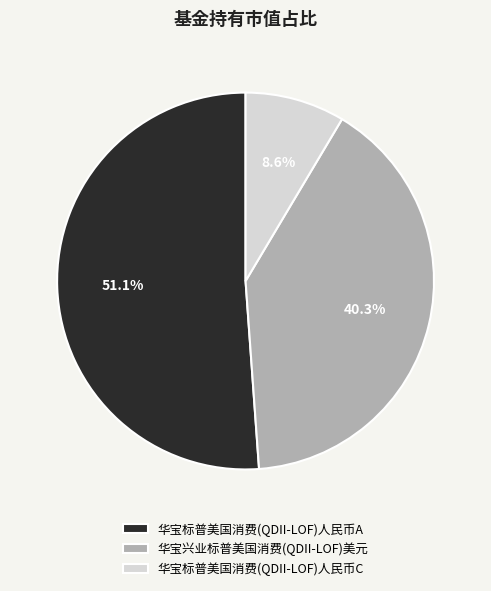

Rank the categories by value from highest to lowest.

华宝标普美国消费(QDII-LOF)人民币A, 华宝兴业标普美国消费(QDII-LOF)美元, 华宝标普美国消费(QDII-LOF)人民币C